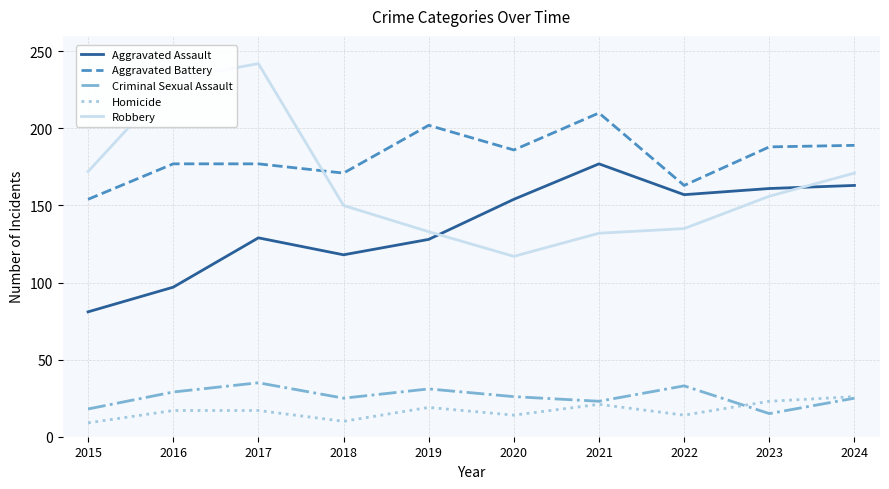

What is the sum of all Criminal Sexual Assault values?

260